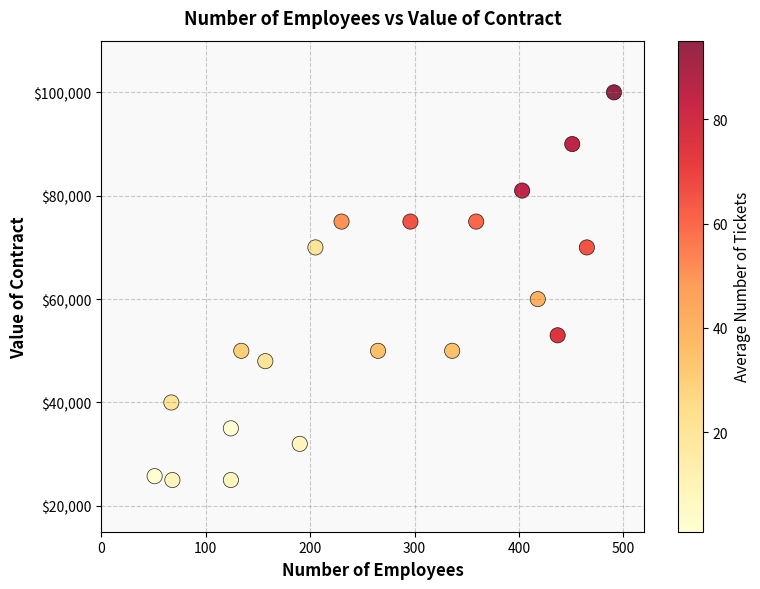

What is the range of Y values (max minus min)?

75000